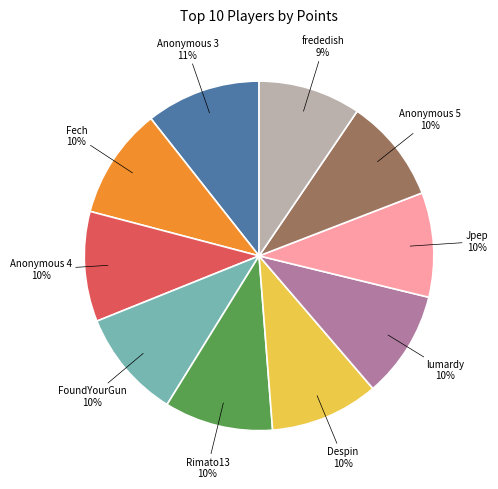

Do Anonymous 5 and lumardy together represent more than half of the pie?

No